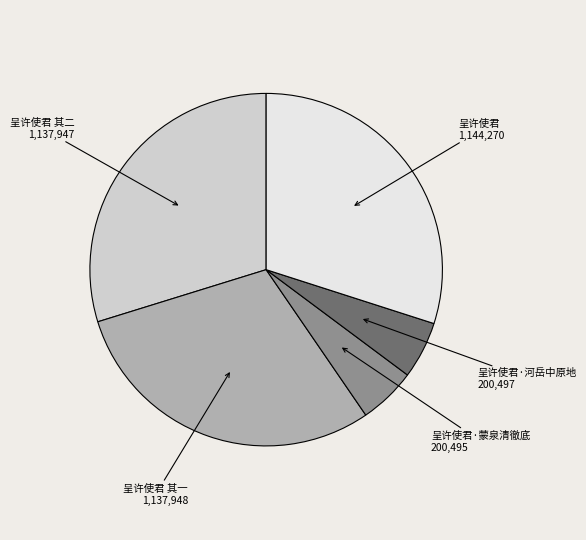

Is there a majority slice in this chart?

No